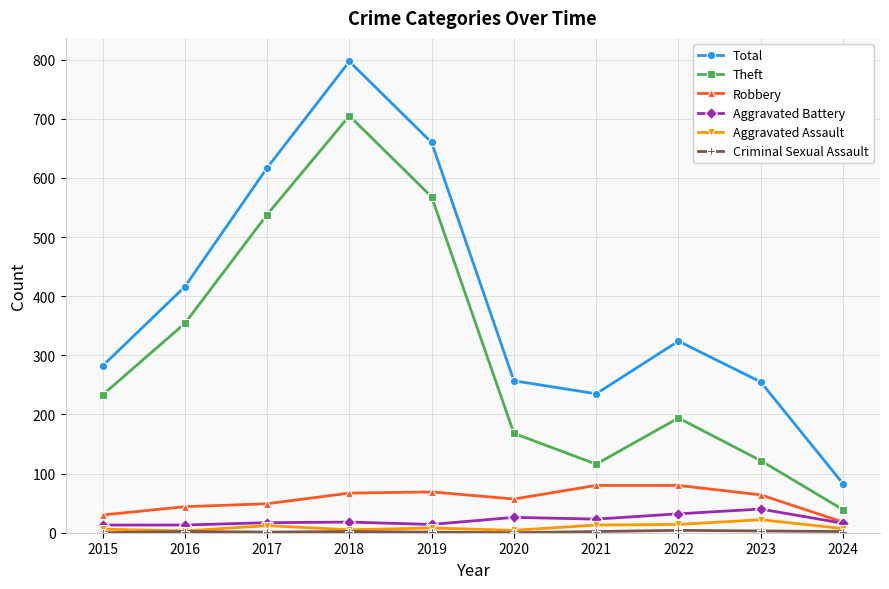

What is the lowest value of the Total series?

83